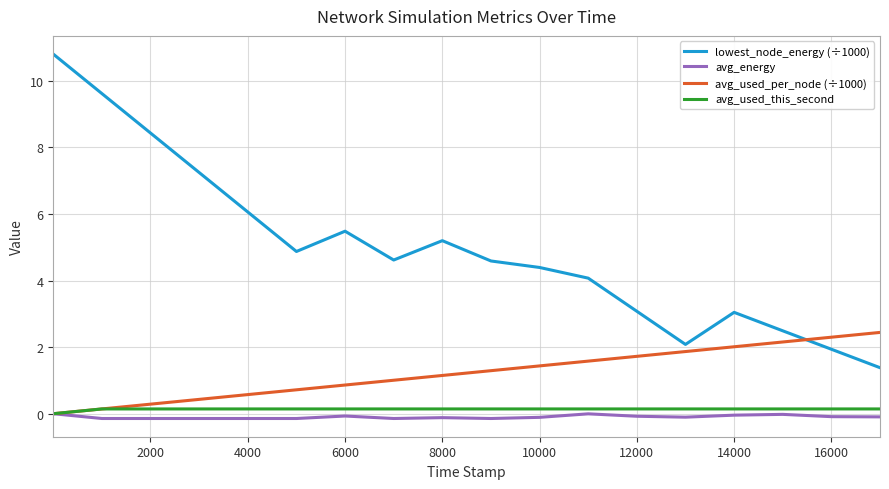

Which series has the widest spread of values?

lowest_node_energy (÷1000)